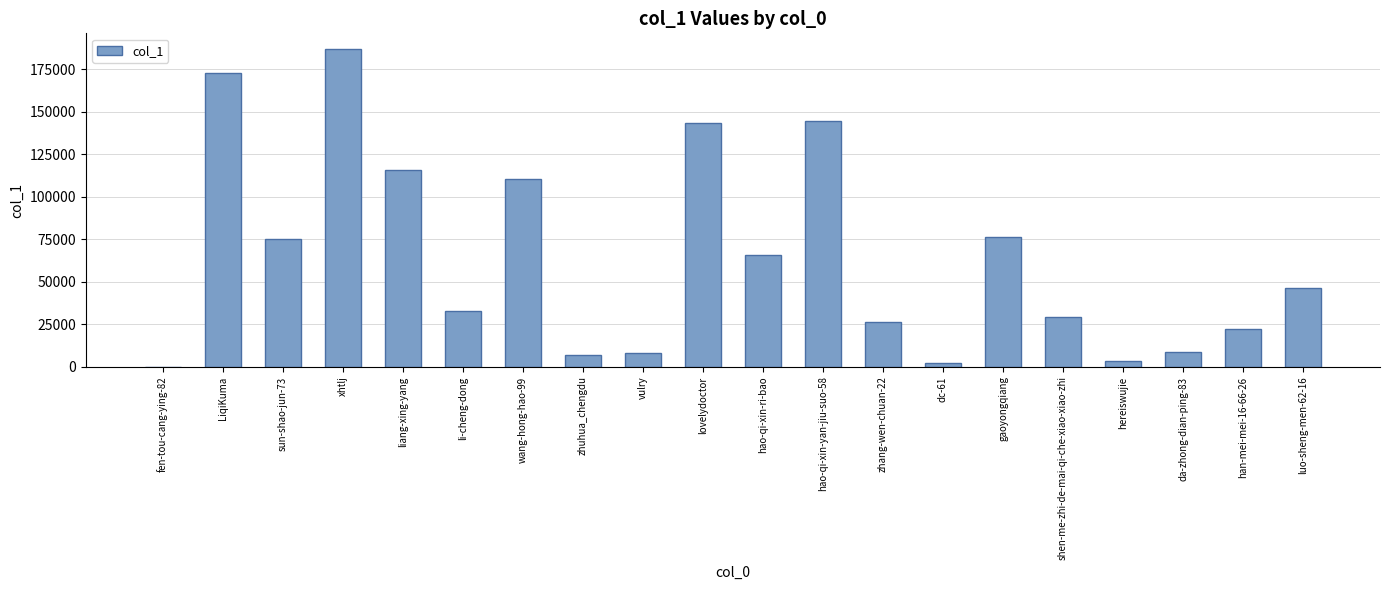

Approximately how many times larger is the value at LiqiKuma compared to xhtlj?

0.9